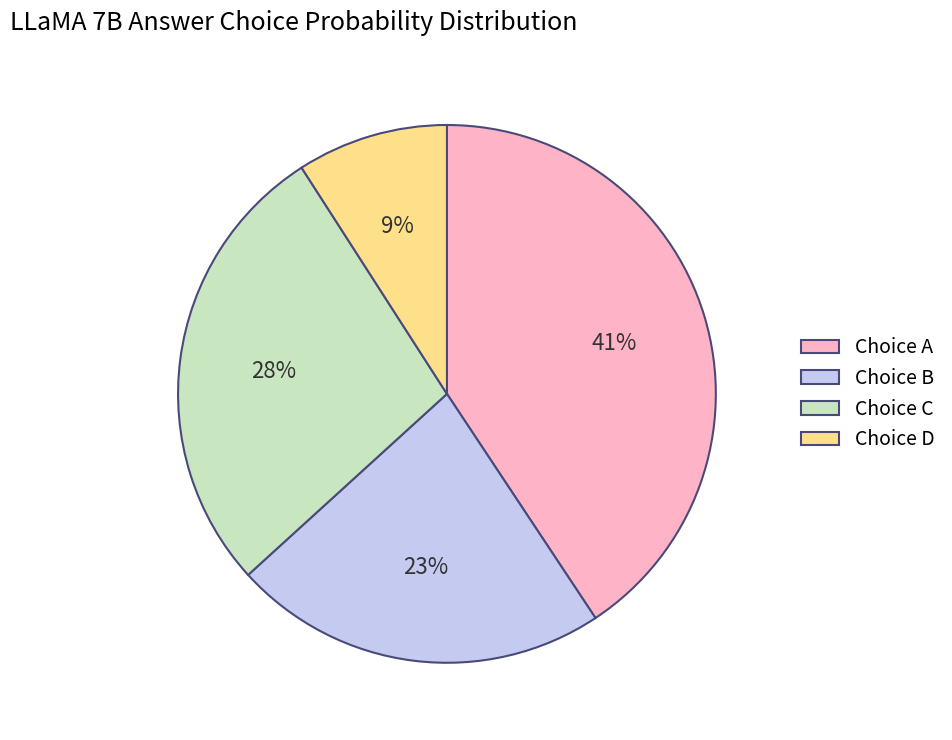

To the nearest percent, what is the difference between the largest and smallest slice percentages?

32%